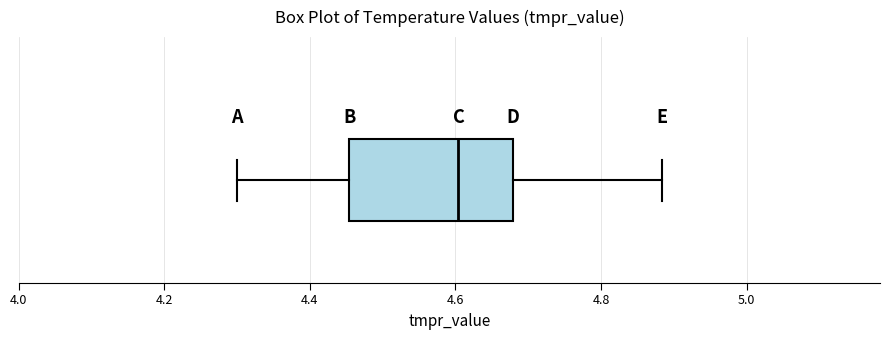

Where does the left whisker of the box end on the x-axis? The values are not printed on the chart, so give them approximately, as read against the axis.

4.30